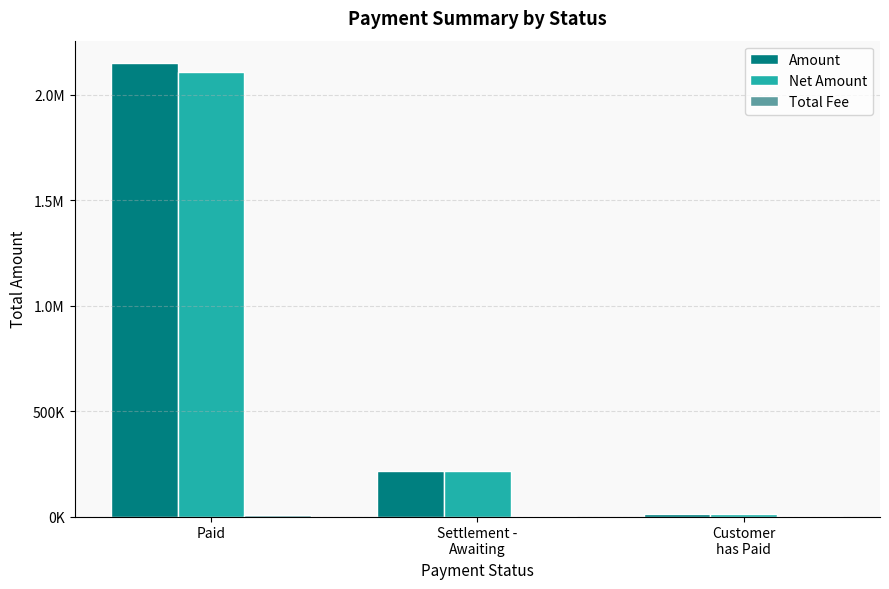

List the labels in order of Net Amount value, largest first.

Paid, Settlement -
Awaiting, Customer
has Paid